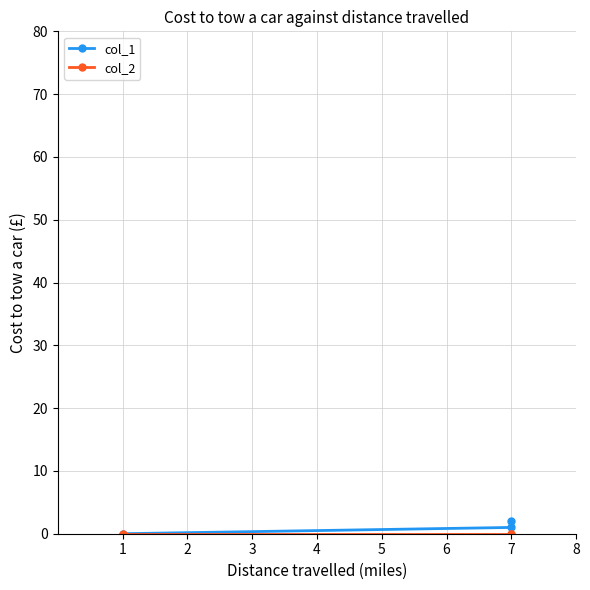

Rank the series by their average value, from lowest to highest.

col_2, col_1